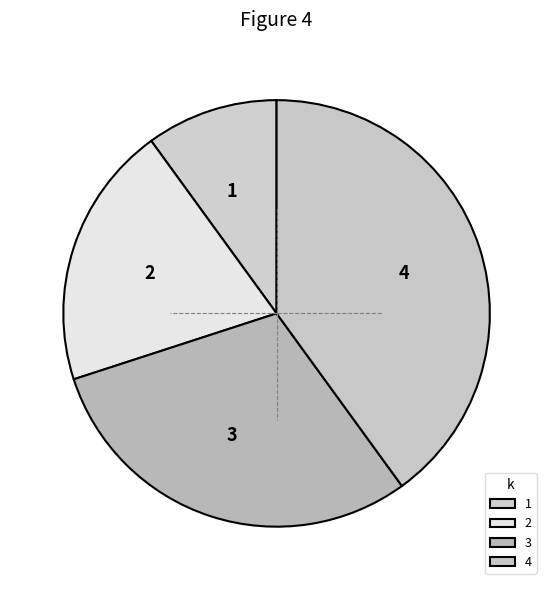

How many slices are in this pie chart?

4